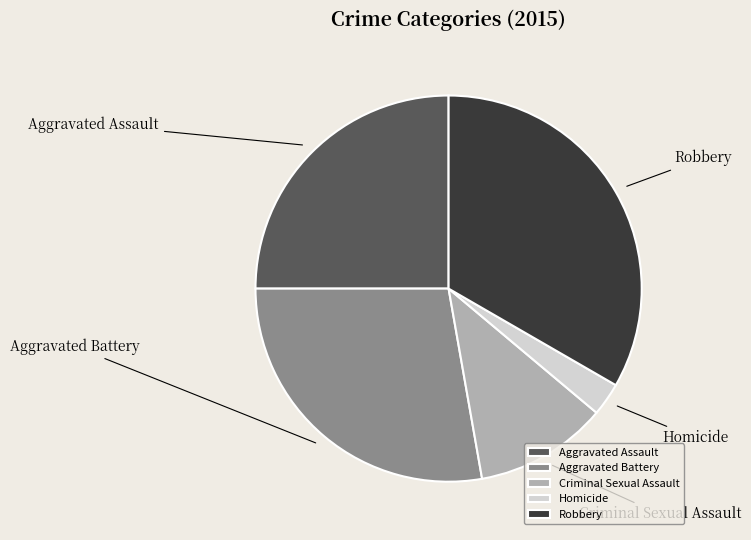

Rank the categories by value from highest to lowest.

Robbery, Aggravated Battery, Aggravated Assault, Criminal Sexual Assault, Homicide